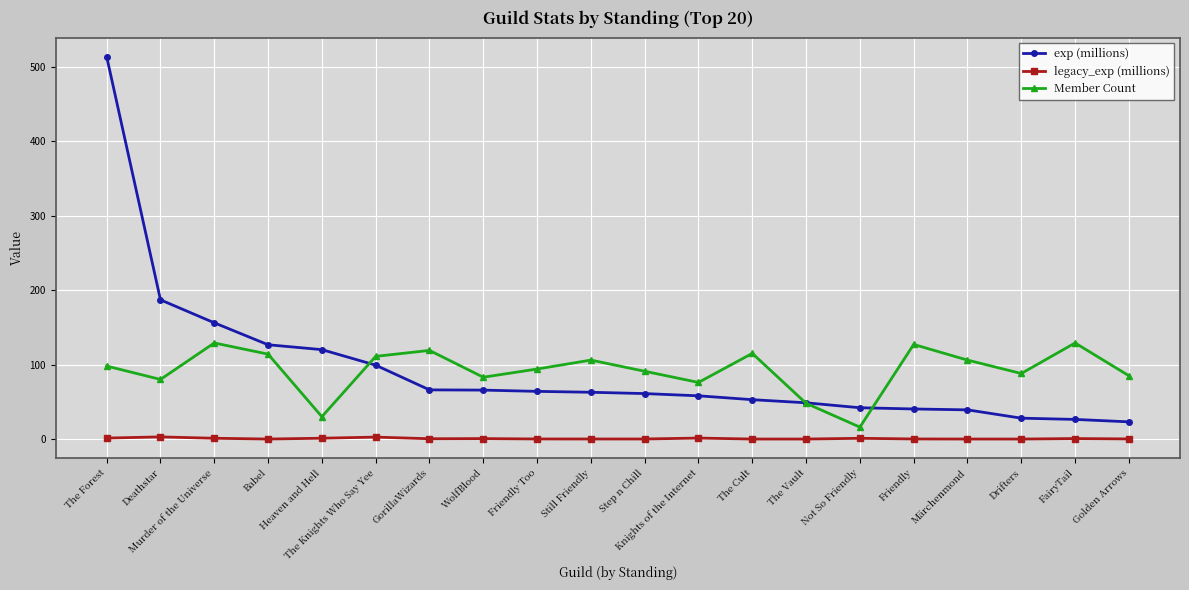

True or false: legacy_exp (millions) has more than 2 points higher than both neighbors.

True